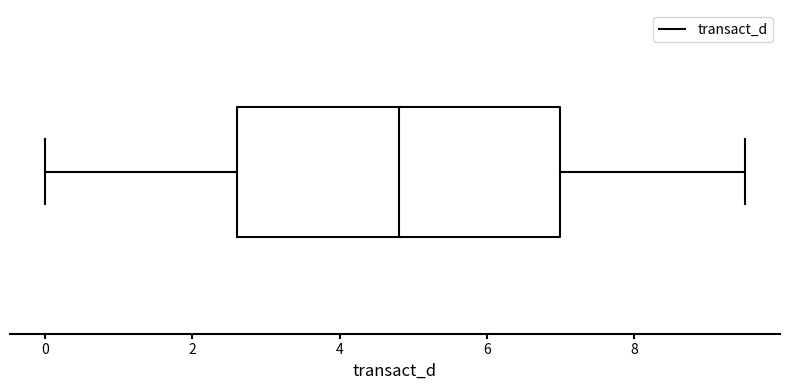

Read this box plot against the x-axis: the position of the median line, the range covered by the box, and the ends of both whiskers. The values are not printed on the chart, so give them approximately, as read against the axis.

median 4.8, box 2.6 to 7.0, whiskers 0.0 to 9.6